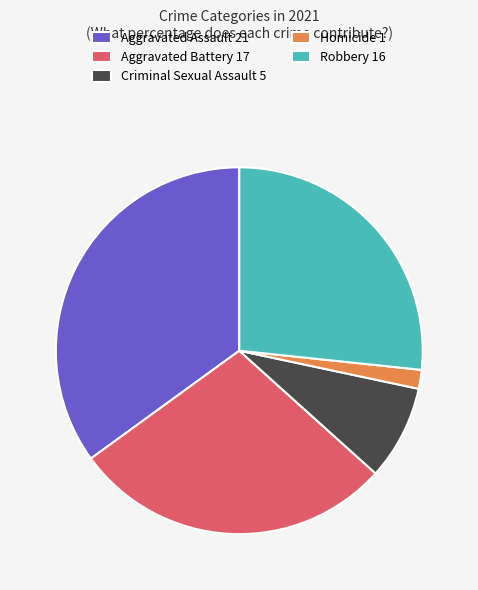

Is Aggravated Assault the majority of the pie?

No